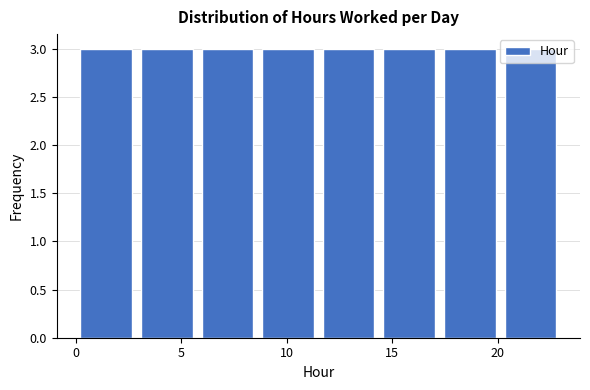

What is the height of the bar covering 14.5 to 17.5 on the x-axis? Neither the bar edges nor the heights are printed on the chart, so give them approximately, as read against the axes.

3